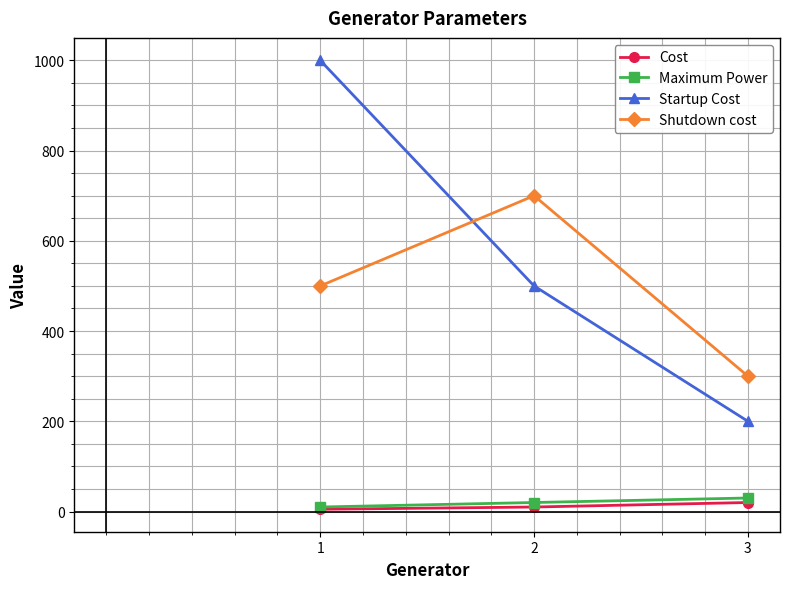

What is the difference between the maximum and minimum values in the Cost series?

15